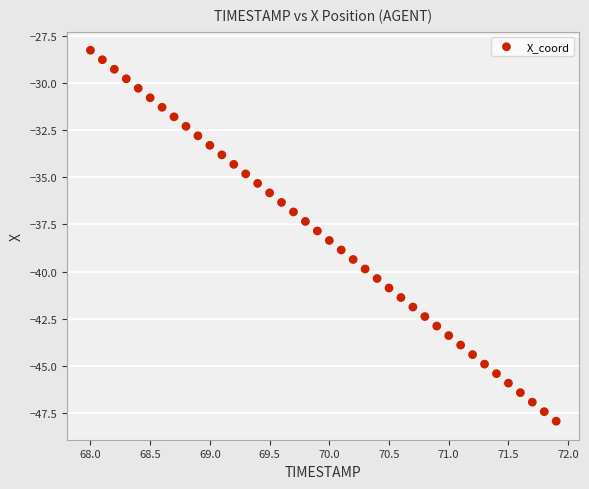

What is the range of X values (max minus min)?

3.9